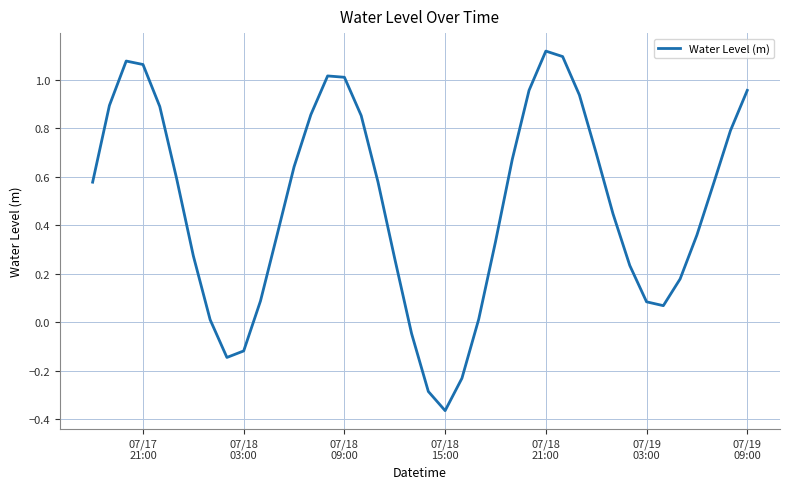

What is the difference between the maximum and minimum values?

1.5